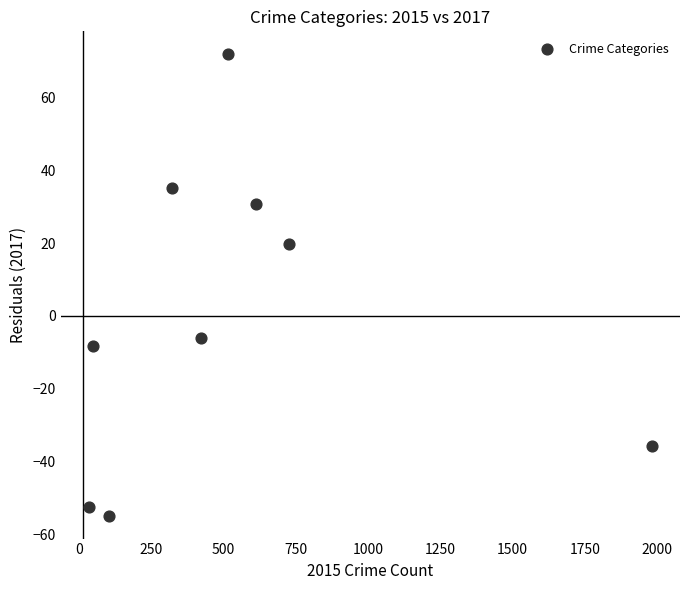

What Y value in the scatter plot is closest to 8?

19.8